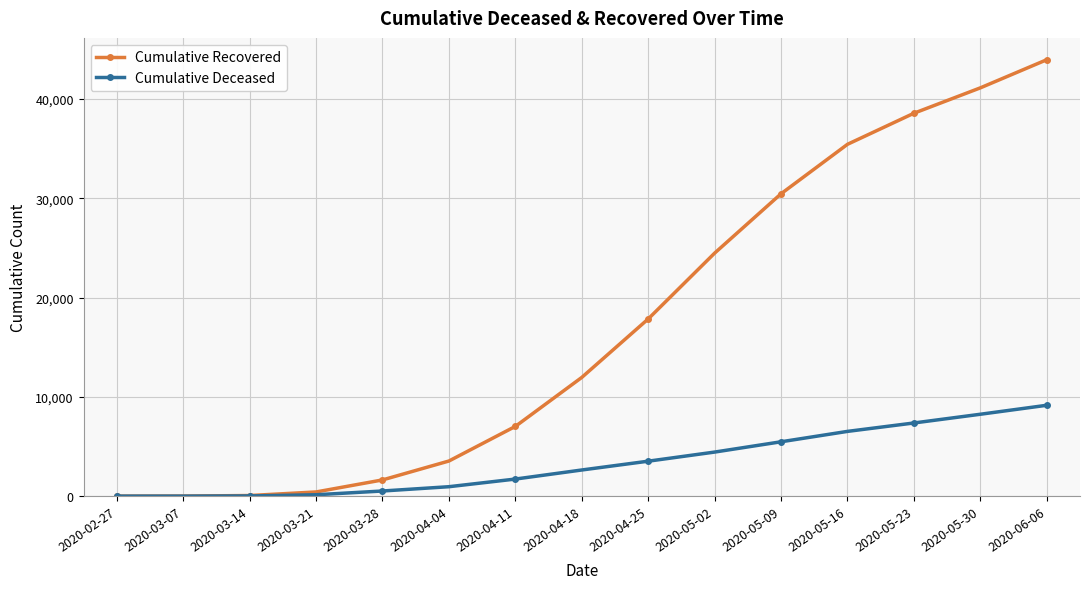

What is the difference between the highest and lowest values at 2020-04-25?

14326